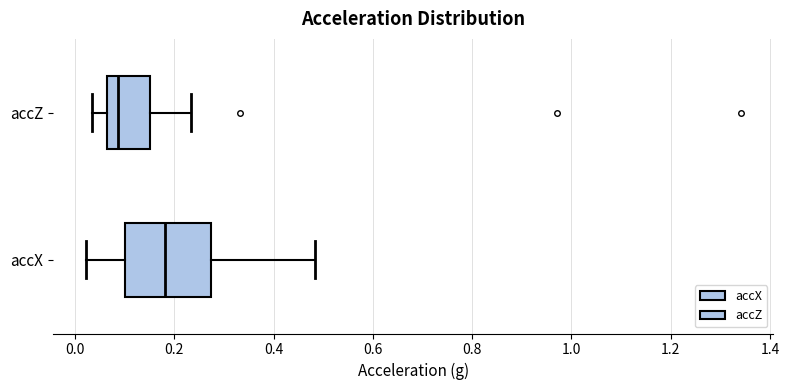

Where is the left edge of the box for accX on the x-axis? The values are not printed on the chart, so give them approximately, as read against the axis.

0.10